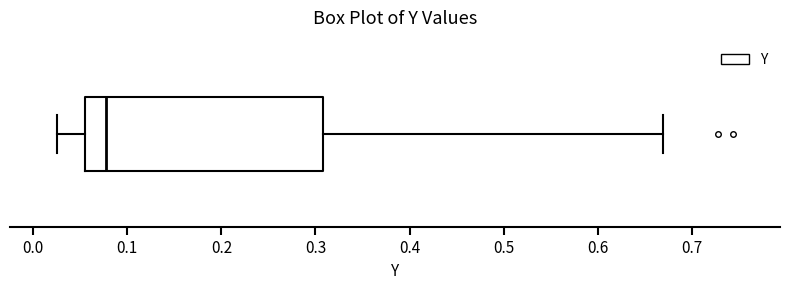

Transcribe this box plot: give where the median line is, the range the box spans, and where the two whiskers end, as read against the x-axis. The values are not printed on the chart, so give them approximately, as read against the axis.

median 0.08, box 0.05 to 0.31, whiskers 0.03 to 0.67